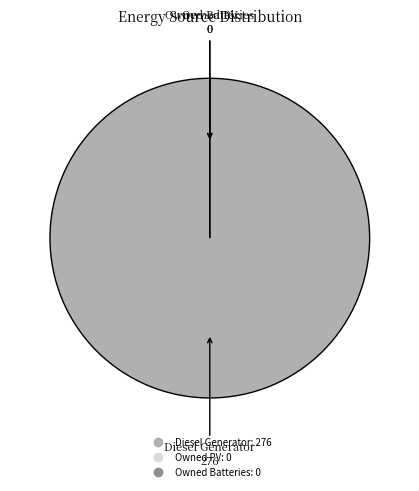

To the nearest percent, what is the difference between the largest and smallest slice percentages?

100%